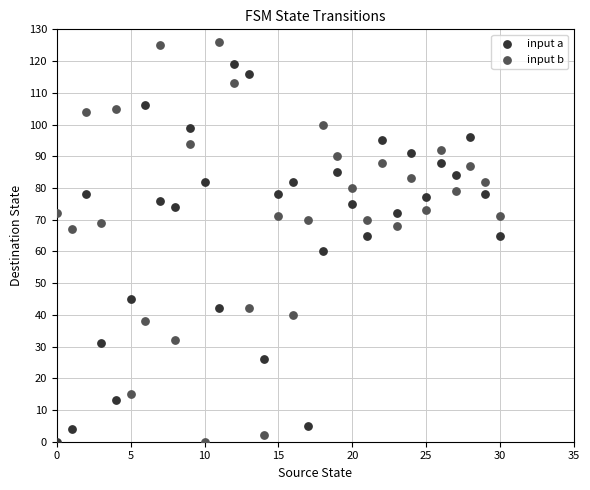

Across all data points, what is the range of Y values (max minus min)?

126